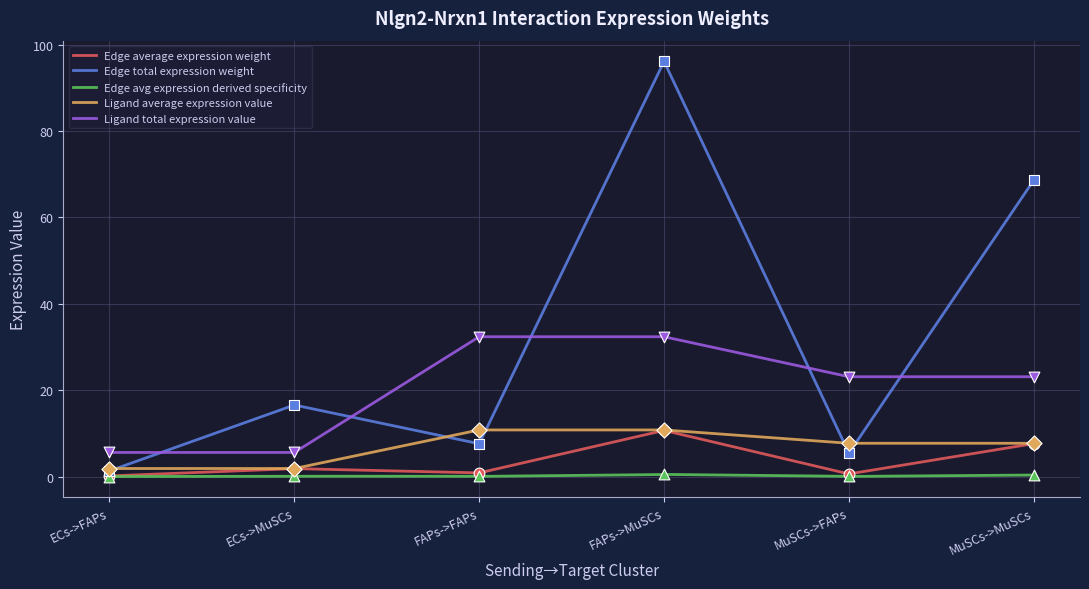

Which series reaches the maximum Y coordinate?

Edge total expression weight